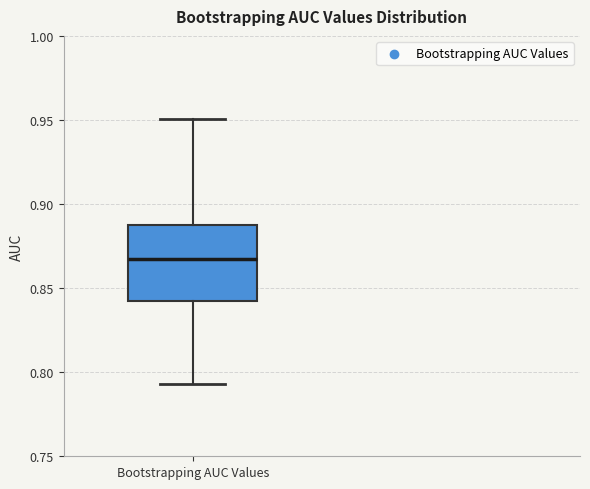

Read this box plot against the y-axis: the position of the median line, the range covered by the box, and the ends of both whiskers. The values are not printed on the chart, so give them approximately, as read against the axis.

median 0.865, box 0.840 to 0.885, whiskers 0.795 to 0.950